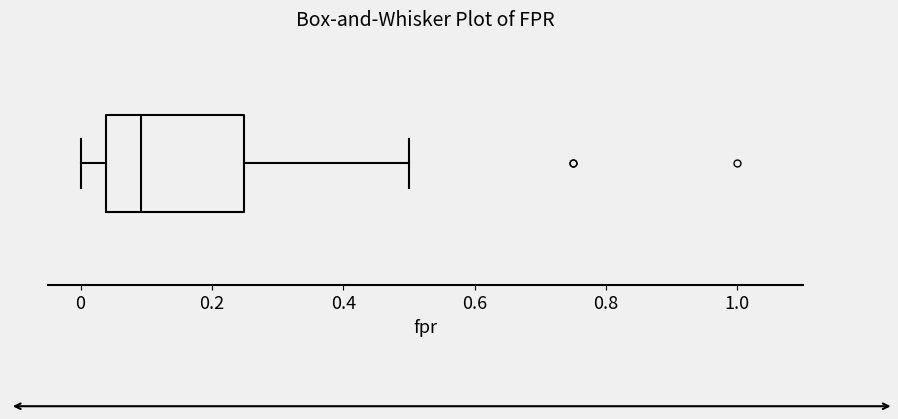

Where does the median line of the box sit on the x-axis? The values are not printed on the chart, so give them approximately, as read against the axis.

0.10